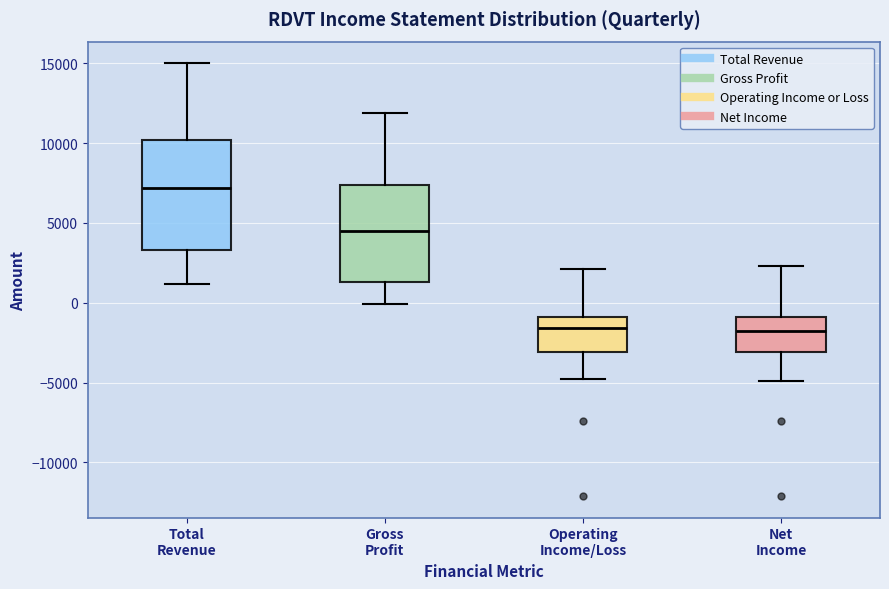

Where is the upper edge of the box for Operating Income/Loss on the y-axis? The values are not printed on the chart, so give them approximately, as read against the axis.

-1000